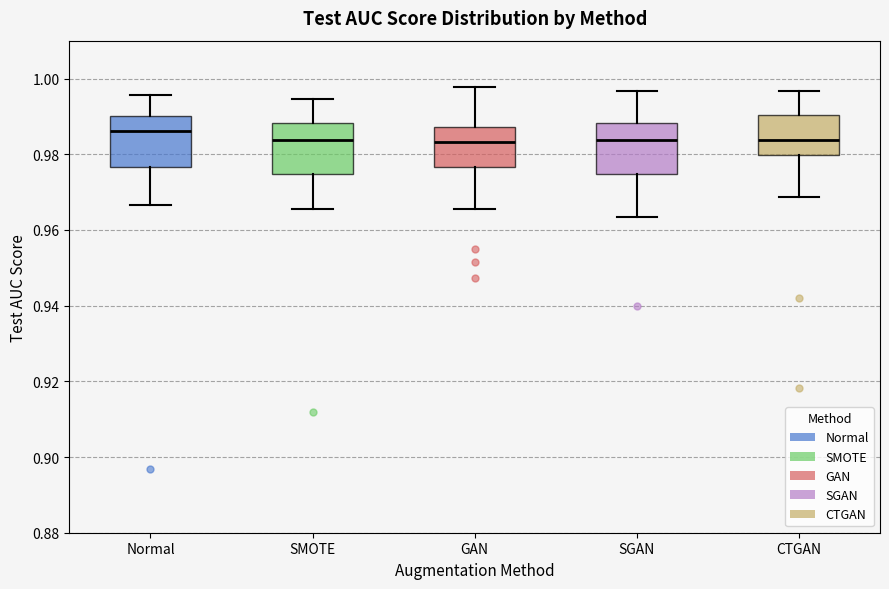

Where is the upper edge of the box for GAN on the y-axis? The values are not printed on the chart, so give them approximately, as read against the axis.

0.988